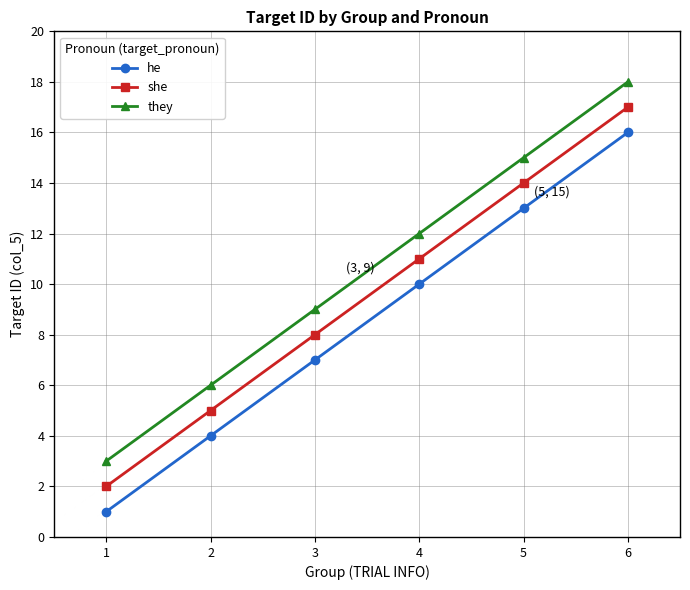

What is the difference between the second highest and minimum values in the she series?

12